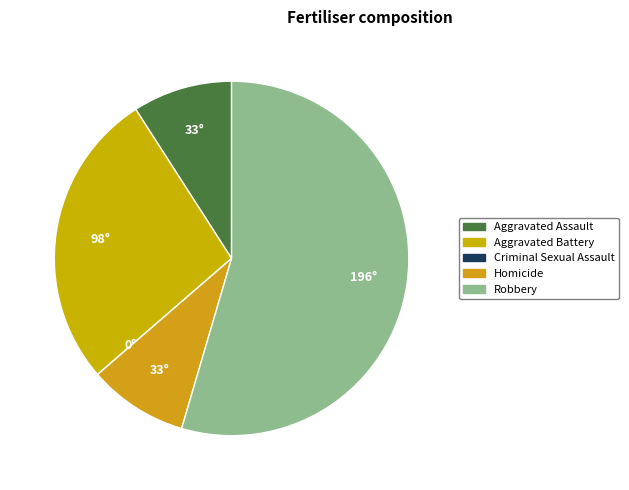

To the nearest percent, what percentage of the pie is Aggravated Assault?

9%